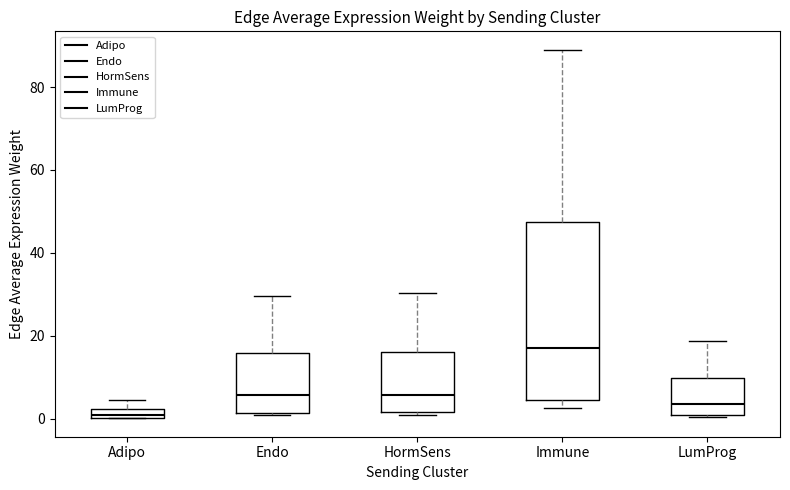

Which box's median line is the lowest?

Adipo